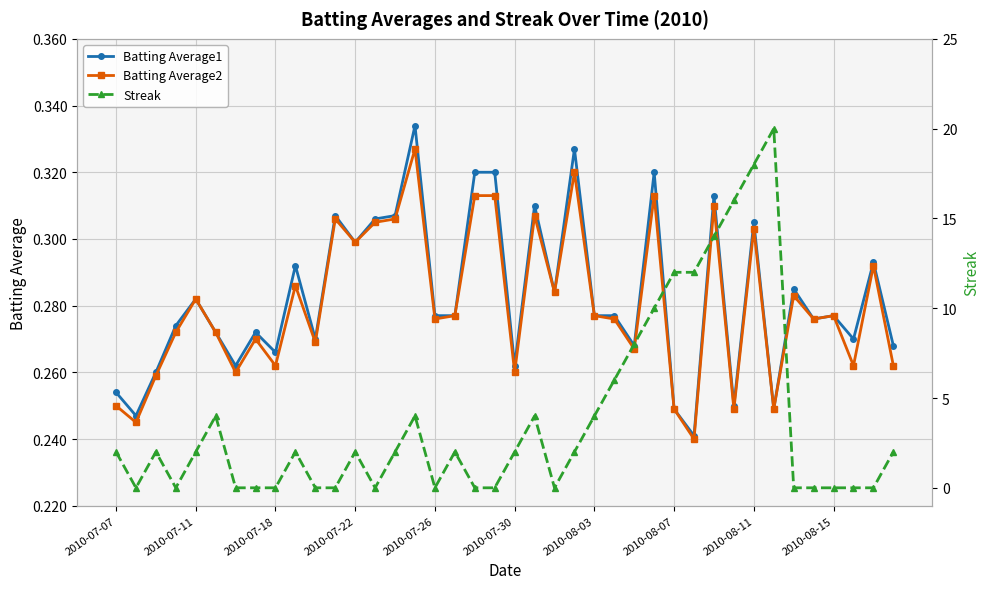

Count the Batting Average1 values in the range 0 to 1.

40